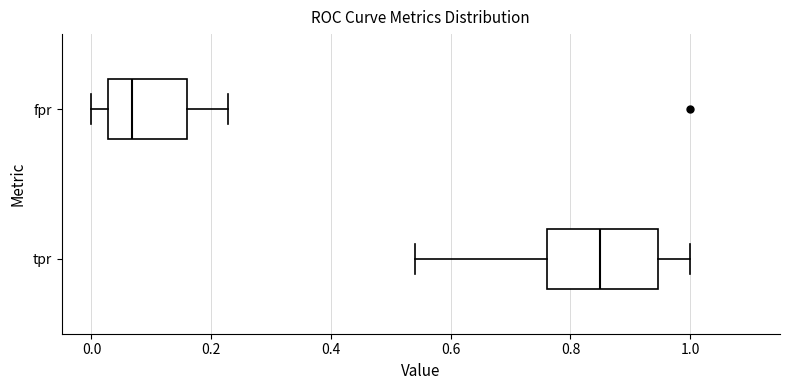

Which box's median line is the furthest to the right?

tpr